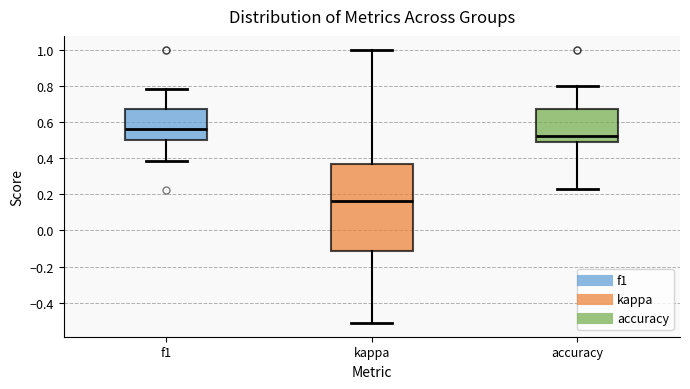

Which box is the tallest, from its lower edge to its upper edge?

kappa